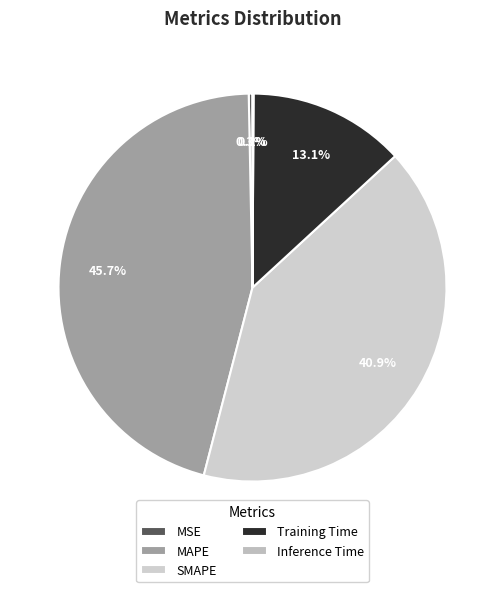

How many segments does this pie chart have?

5